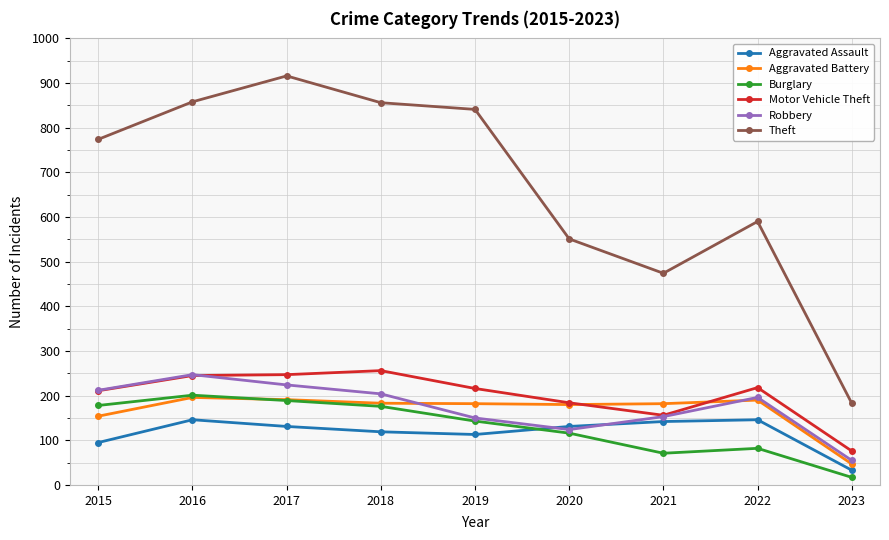

Which category has the lowest value in the Aggravated Assault series?

2023